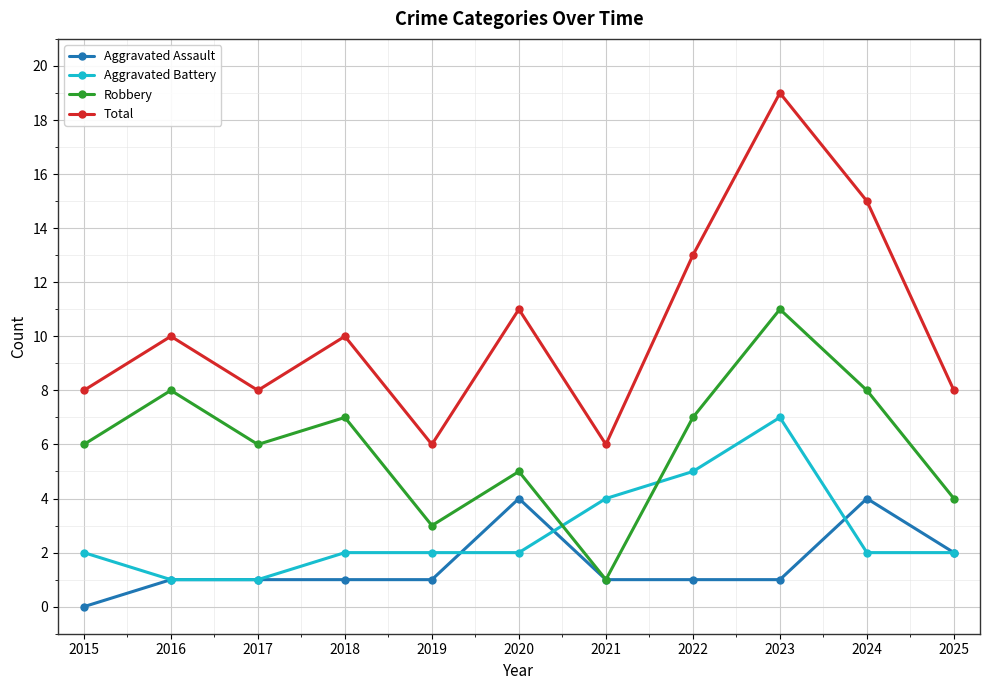

What is the approximate value of Total at 2025?

8